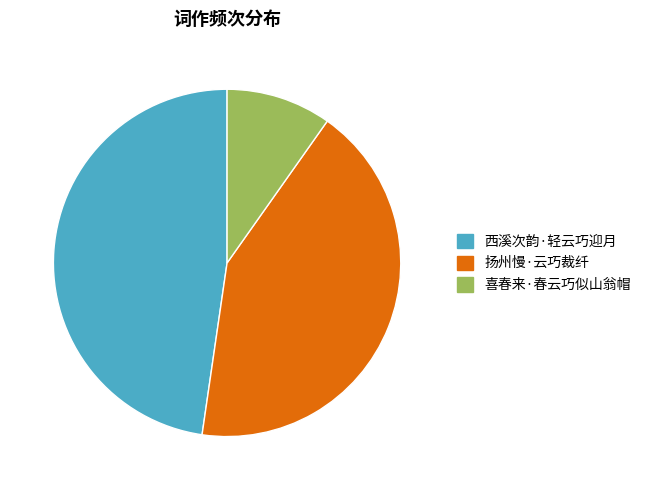

Is 西溪次韵·轻云巧迎月 the majority of the pie?

No